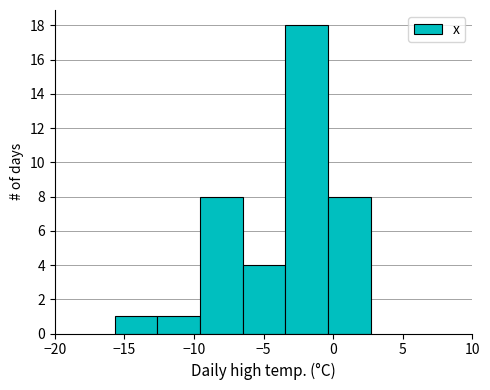

Reading left to right, list every bar in this chart as the range it spans on the x-axis followed by its height. Neither the bar edges nor the heights are printed on the chart, so give them approximately, as read against the axes.

-15.5 to -12.5: 1
-12.5 to -9.5: 1
-9.5 to -6.5: 8
-6.5 to -3.5: 4
-3.5 to -0.5: 18
-0.5 to 2.5: 8